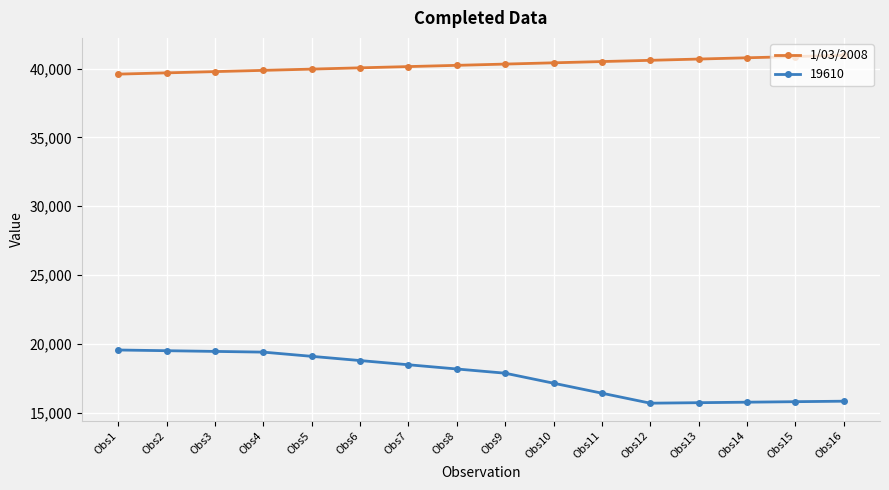

What is the sum of the 19610 values at Obs1 and Obs13?

35290.0